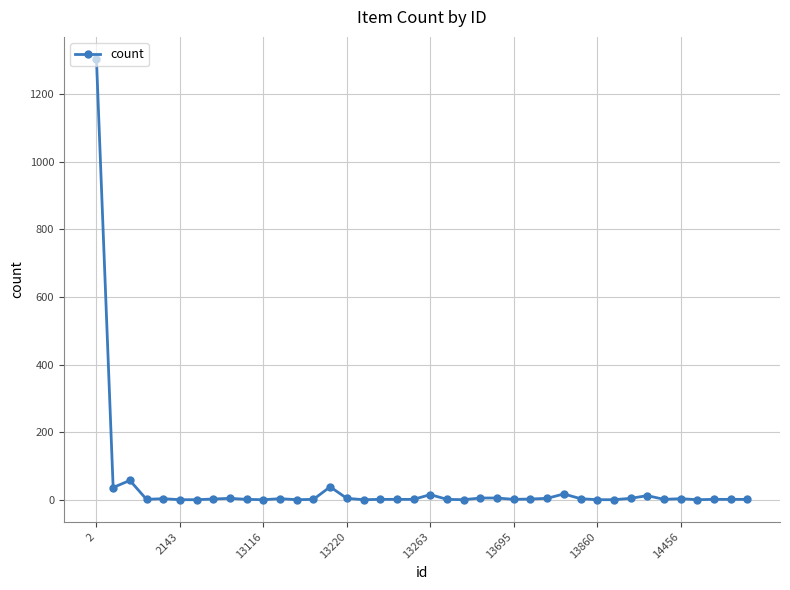

What is the maximum value shown in the chart?

1304